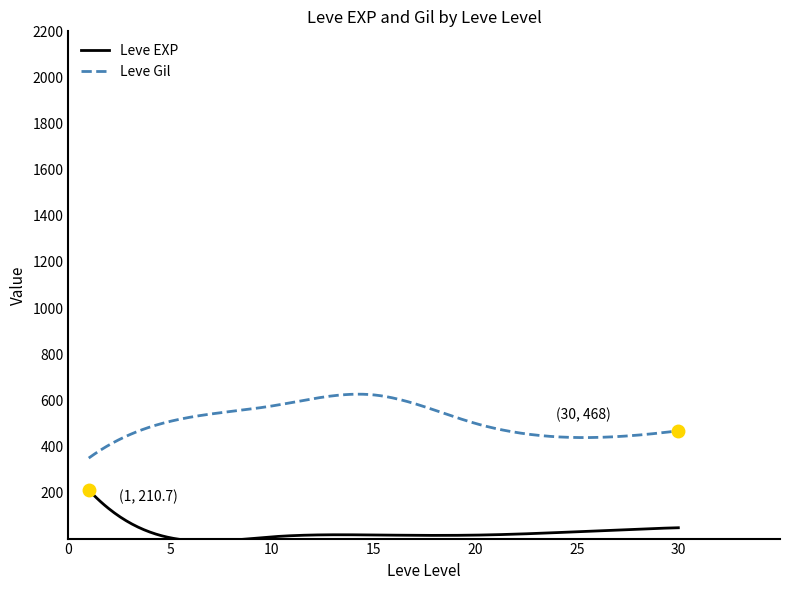

List the series in order of their overall mean, highest first.

Leve Gil, Leve EXP